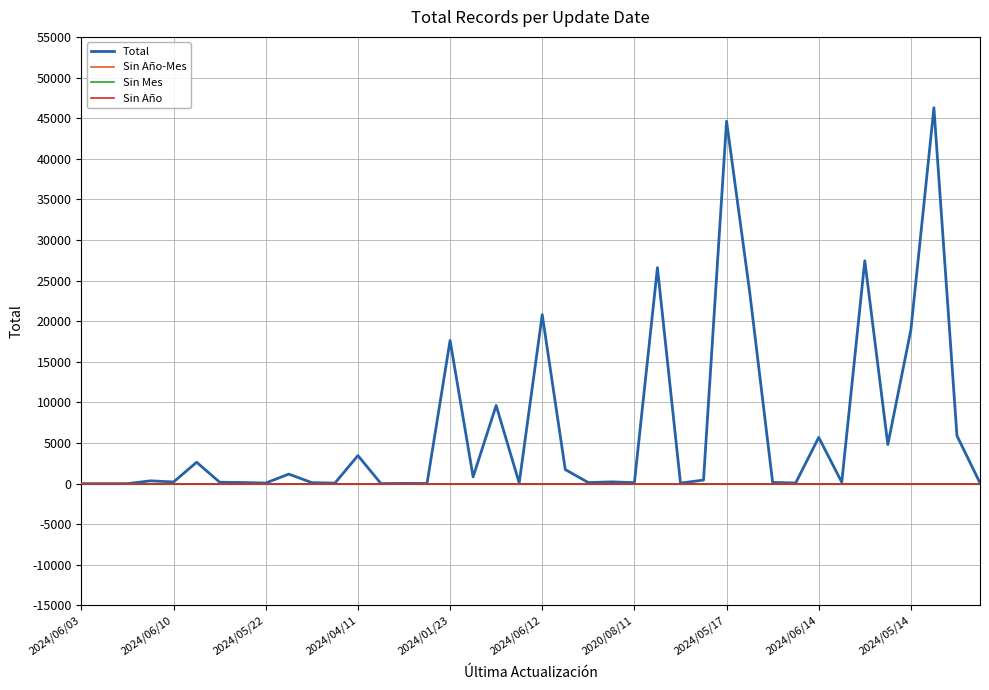

List the labels in order of Total value, largest first.

37, 28, 34, 25, 29, 20, 36, 16, 18, 38, 32, 35, 12, 2024/06/12, 21, 2024/05/14, 17, 27, 2024/04/11, 23, 2024/01/23, 33, 2020/08/11, 30, 2024/05/17, 22, 24, 10, 19, 31, 39, 2024/06/14, 26, 11, 14, 15, 13, 2024/06/10, 2024/06/03, 2024/05/22